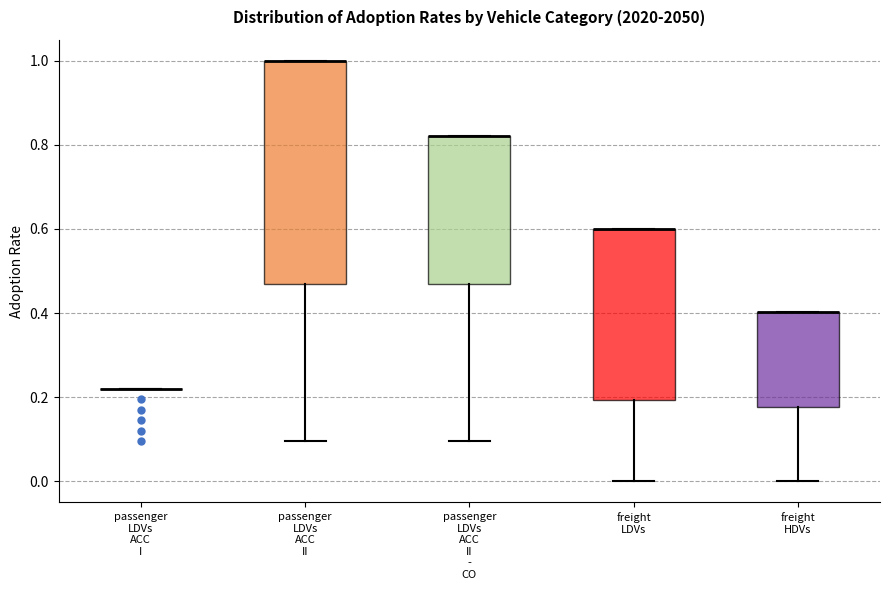

Reading left to right, read every box against the y-axis: the position of its median line, the range the box covers, and the ends of its whiskers. The values are not printed on the chart, so give them approximately, as read against the axis.

passenger LDVs ACC I: box collapsed to a line at 0.22, whiskers 0.22 to 0.22
passenger LDVs ACC II: median 1.00 (drawn on the box's upper edge), box 0.48 to 1.00, whiskers 0.10 to 1.00
passenger LDVs ACC II - CO: median 0.82 (drawn on the box's upper edge), box 0.48 to 0.82, whiskers 0.10 to 0.82
freight LDVs: median 0.60 (drawn on the box's upper edge), box 0.20 to 0.60, whiskers 0.00 to 0.60
freight HDVs: median 0.40 (drawn on the box's upper edge), box 0.18 to 0.40, whiskers 0.00 to 0.40